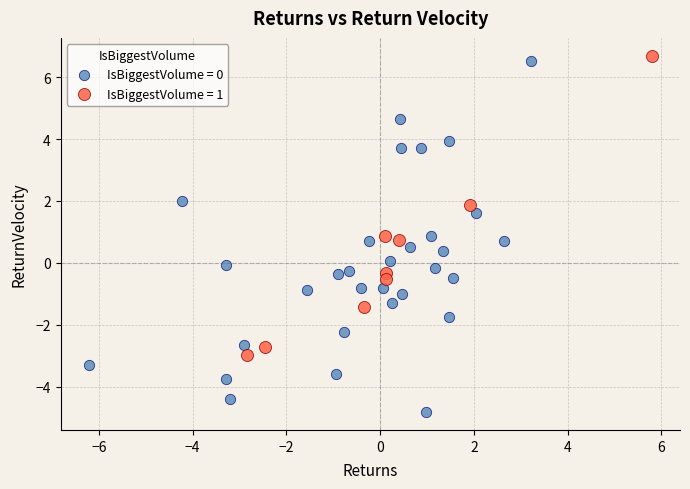

What are all the series names shown in the legend?

IsBiggestVolume = 0, IsBiggestVolume = 1